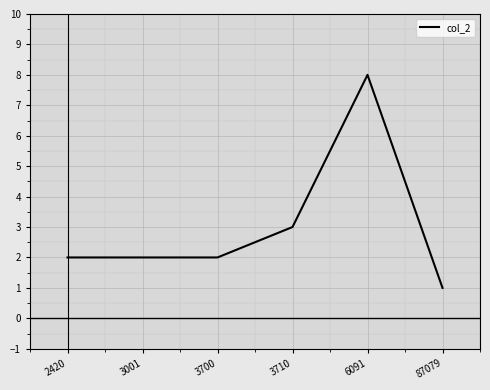

What is the sum of all values?

18